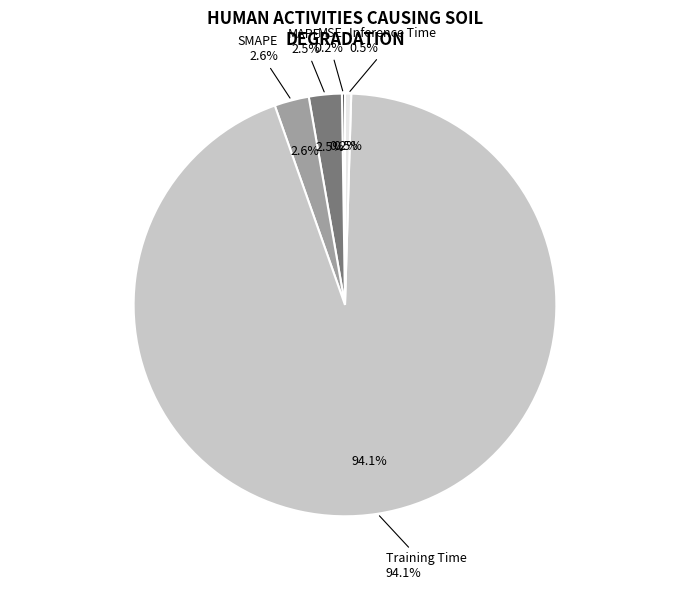

To the nearest percent, what percentage of the pie is SMAPE?

3%